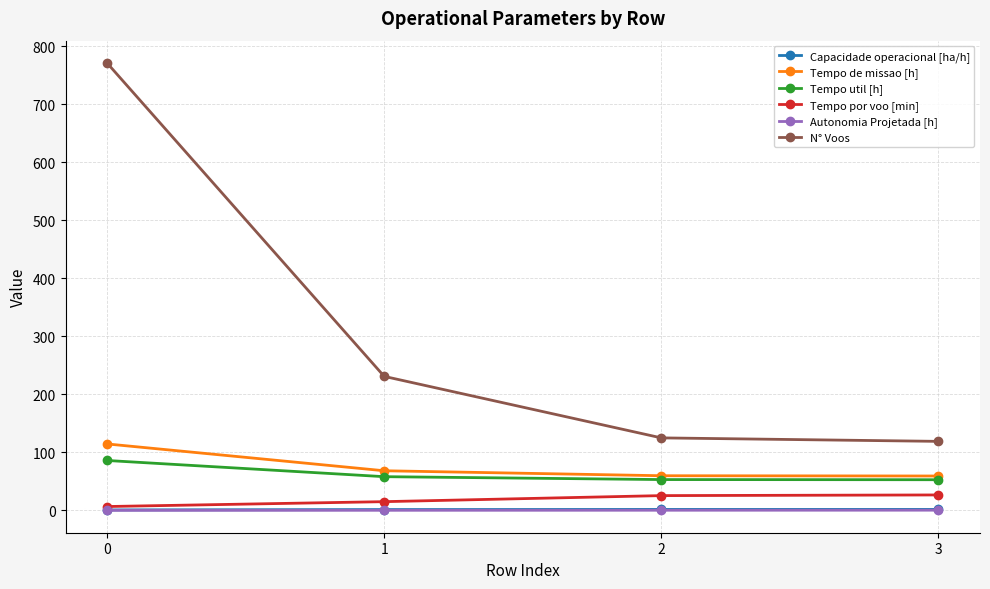

Is the value of Capacidade operacional [ha/h] at 2 greater than the value of Tempo de missao [h] at 0?

No